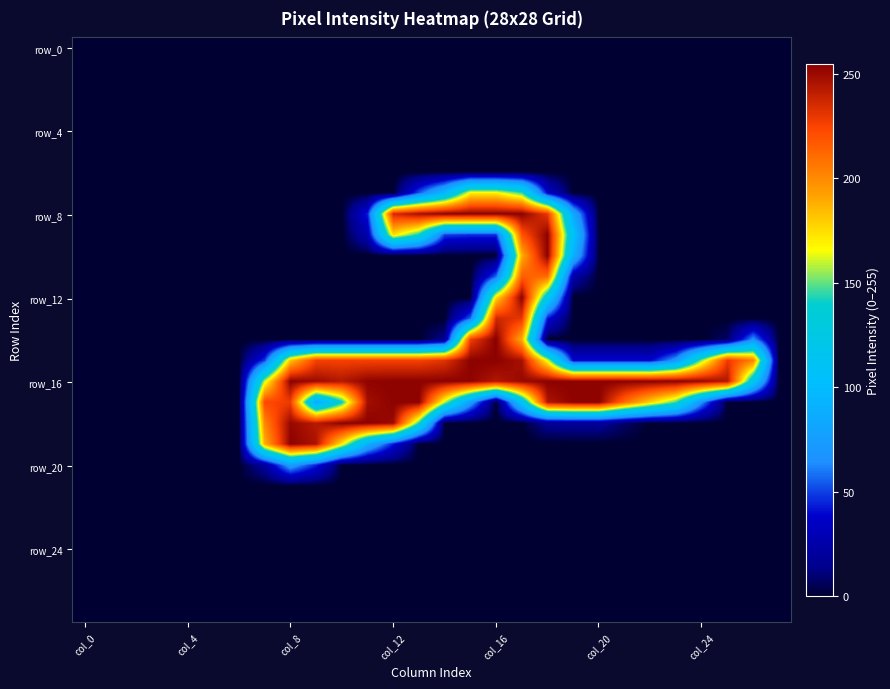

Which series has the largest total across all categories?

row_16